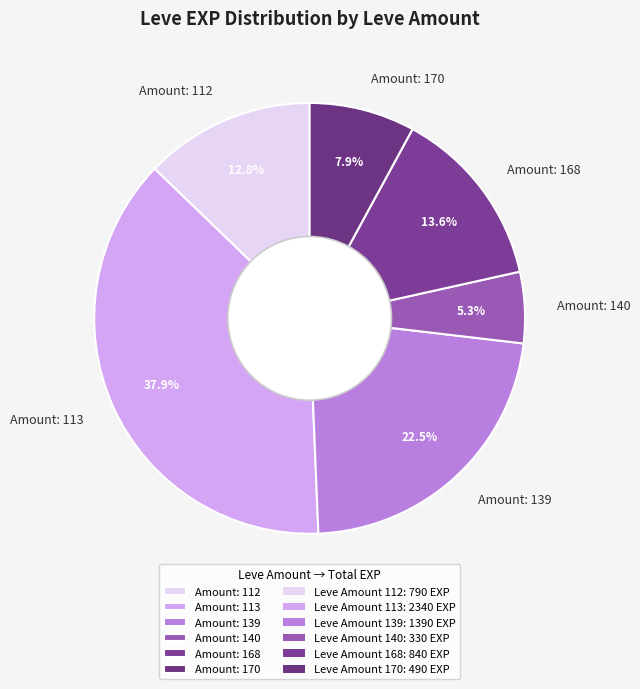

What is the largest slice in the pie chart?

Amount: 113